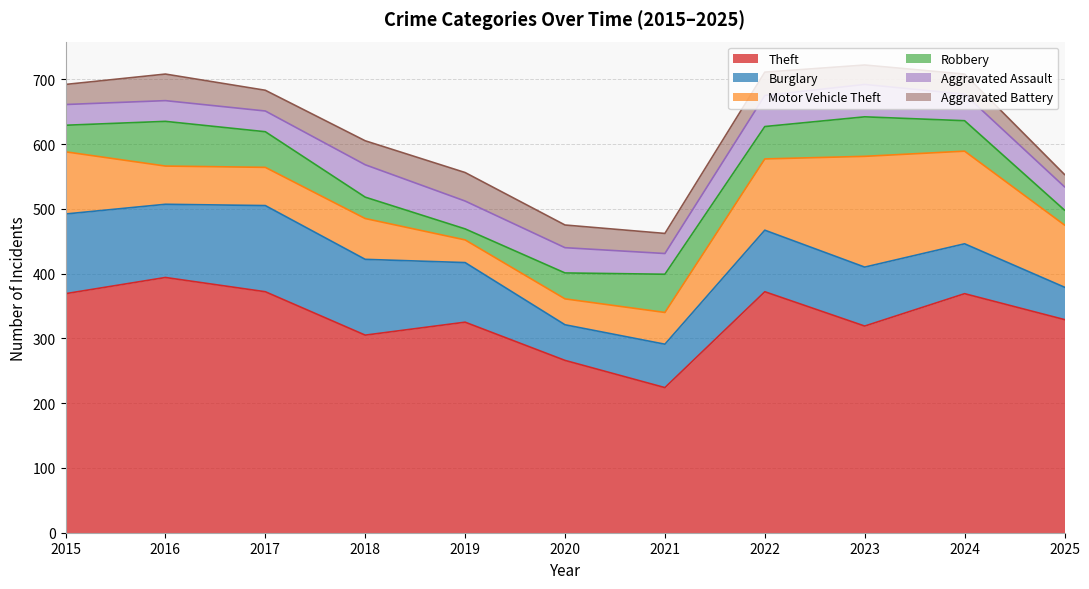

What is the difference between the Burglary values at 2016 and 2025?

63